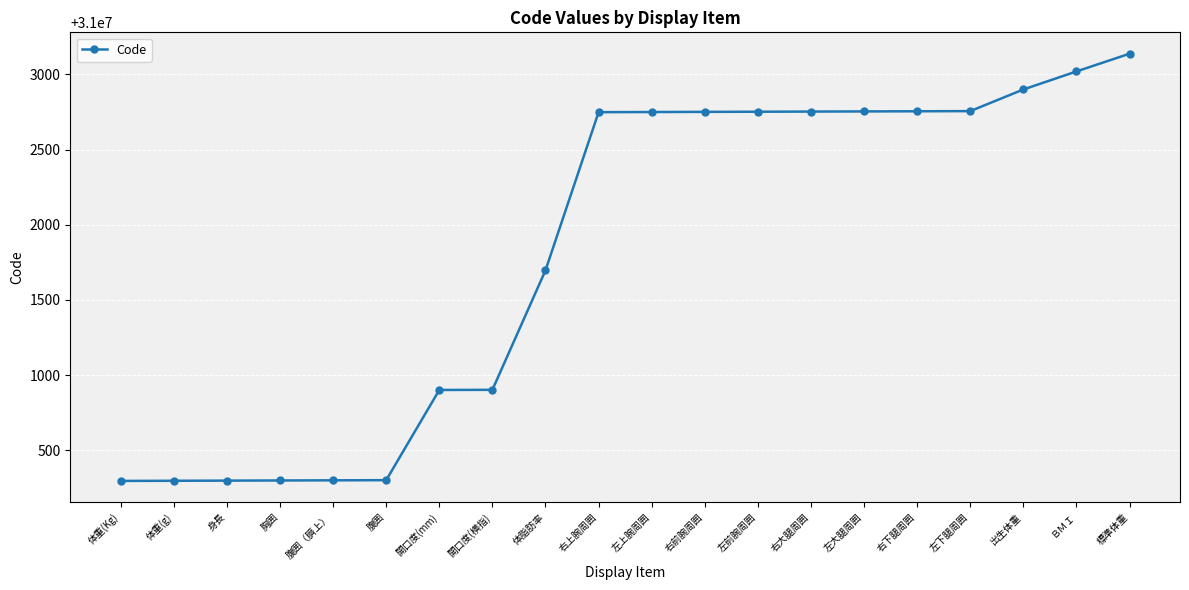

True or false: the data shows 31000298 at 身長.

True